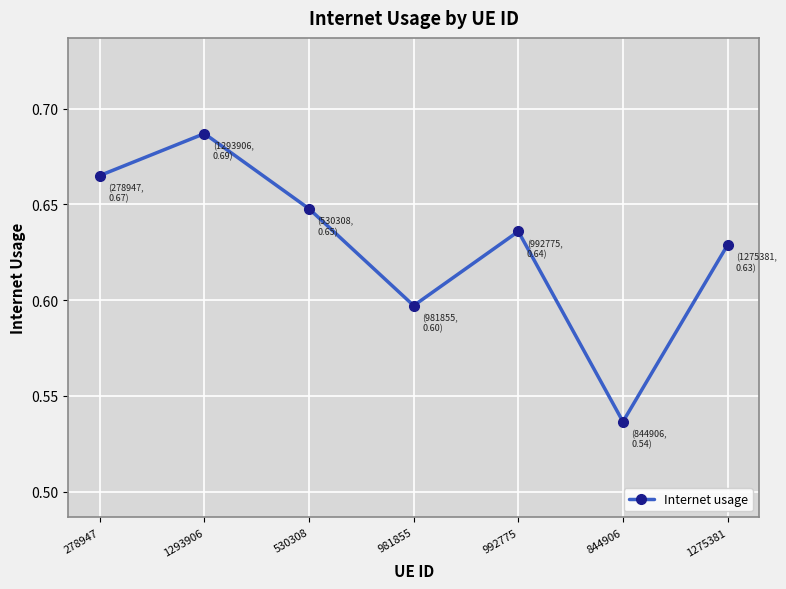

What is the change in value from 844906 to 1275381?

+0.1